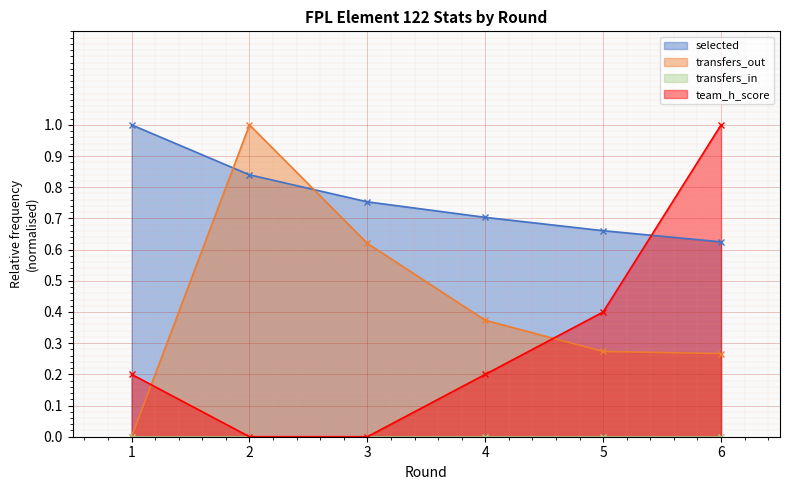

Reading left to right, transcribe all the data shown in this chart.

selected: 1=1.0	2=0.8	3=0.8	4=0.7	5=0.7	6=0.6
transfers_out: 1=0.0	2=1.0	3=0.6	4=0.4	5=0.3	6=0.3
team_h_score: 1=0.2	2=0.0	3=0.0	4=0.2	5=0.4	6=1.0